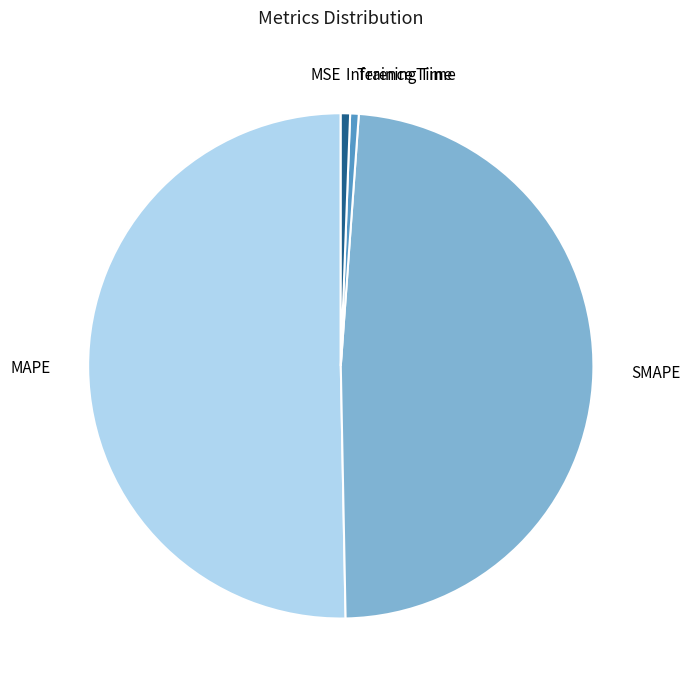

Is it true that SMAPE is 49% of the pie?

True